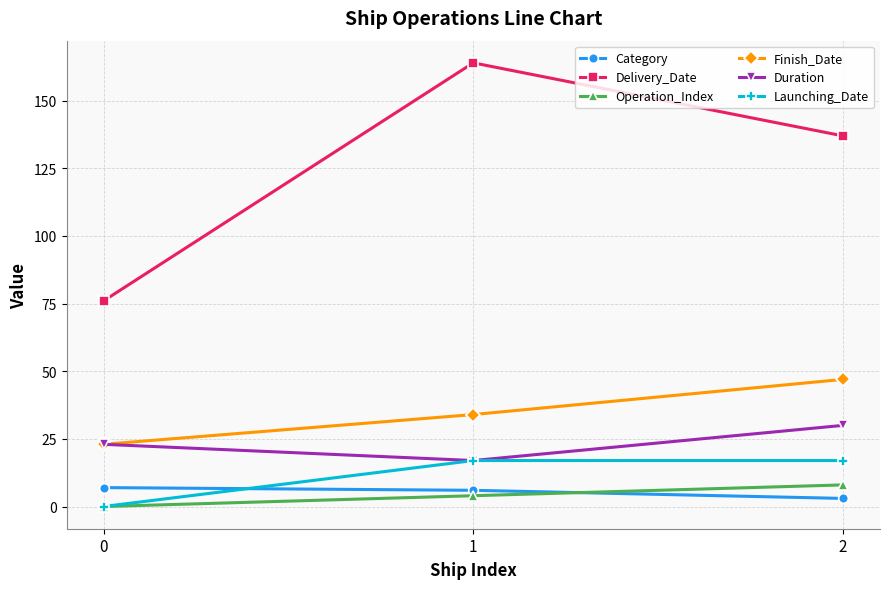

What is the total value across all series at 1?

242